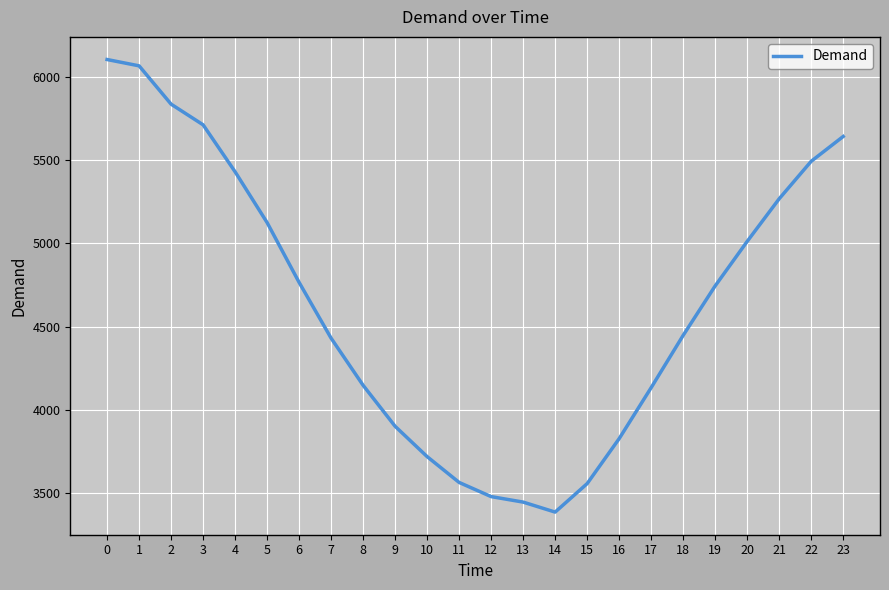

At which category does the data reach its first local valley?

14